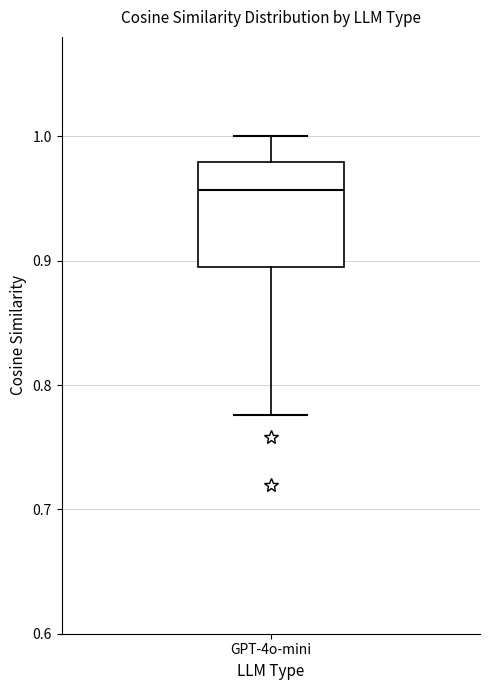

Read this box plot against the y-axis: the position of the median line, the range covered by the box, and the ends of both whiskers. The values are not printed on the chart, so give them approximately, as read against the axis.

median 0.96, box 0.89 to 0.98, whiskers 0.78 to 1.00